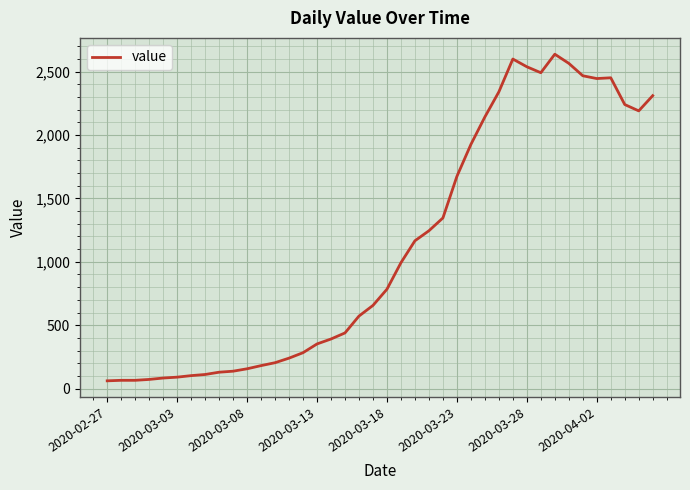

What is the greatest value displayed?

2638